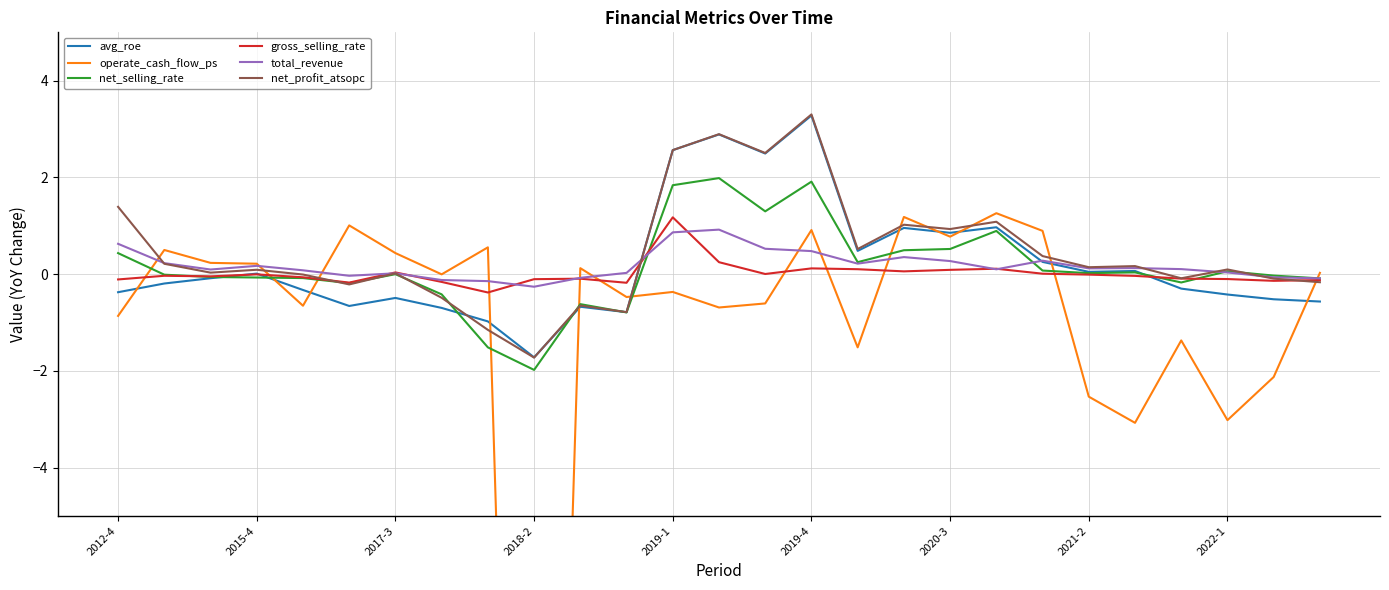

What are all the series names shown in the legend?

avg_roe, operate_cash_flow_ps, net_selling_rate, gross_selling_rate, total_revenue, net_profit_atsopc